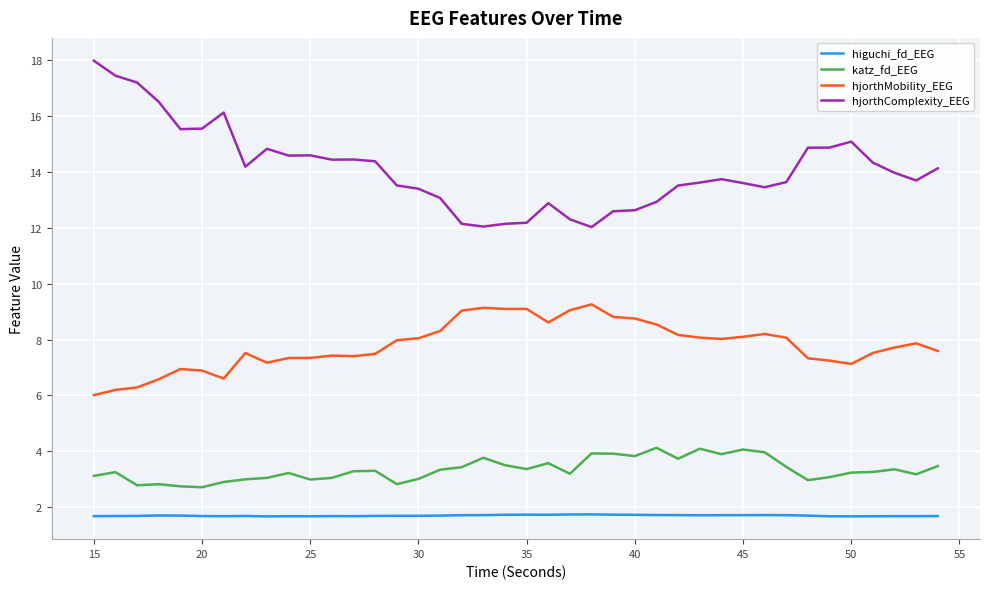

True or false: higuchi_fd_EEG and hjorthComplexity_EEG intersect in this chart.

False